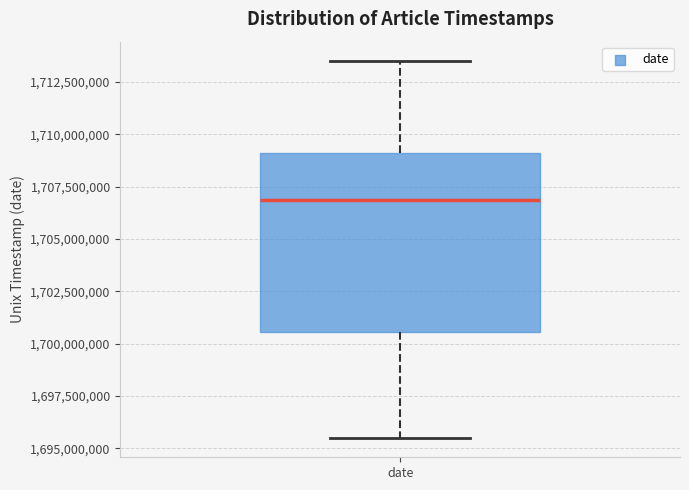

Where is the upper edge of the box for date on the y-axis? The values are not printed on the chart, so give them approximately, as read against the axis.

1709000000